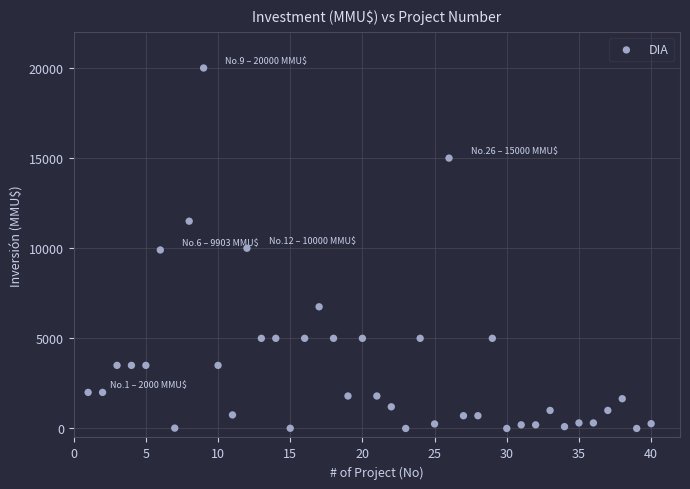

What is the range of Y values (max minus min)?

20000